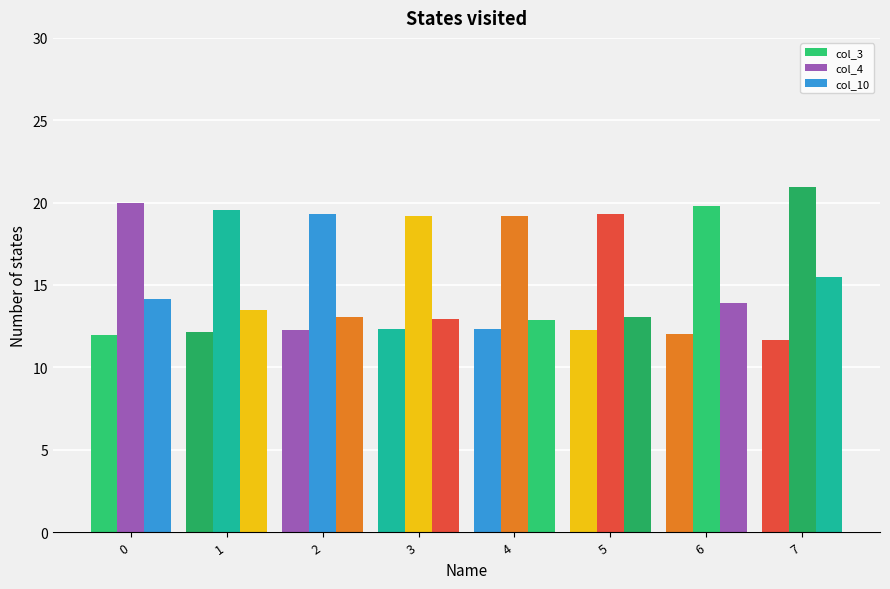

How many categories are shown in the chart?

8